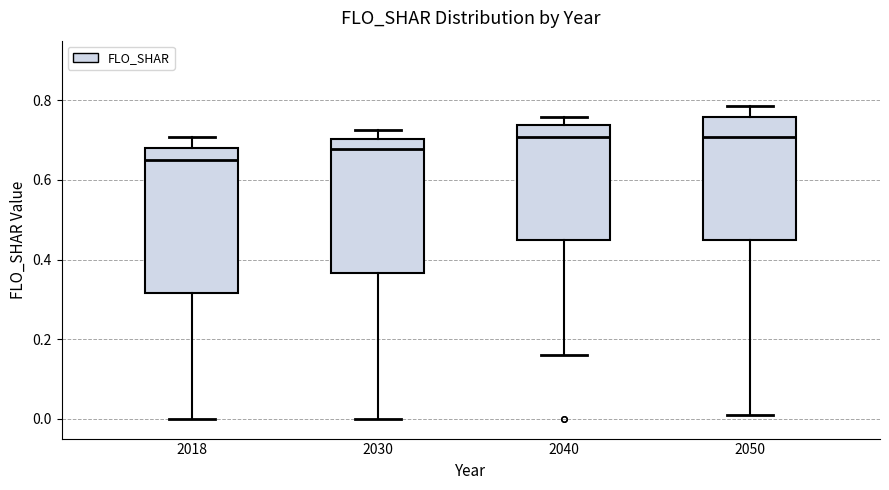

Reading left to right, transcribe this box plot: for each box, give where its median line is, the range the box spans, and where its two whiskers end, as read against the y-axis. The values are not printed on the chart, so give them approximately, as read against the axis.

2018: median 0.66, box 0.32 to 0.68, whiskers 0.00 to 0.70
2030: median 0.68, box 0.36 to 0.70, whiskers 0.00 to 0.72
2040: median 0.70, box 0.44 to 0.74, whiskers 0.16 to 0.76
2050: median 0.70, box 0.44 to 0.76, whiskers 0.00 to 0.78